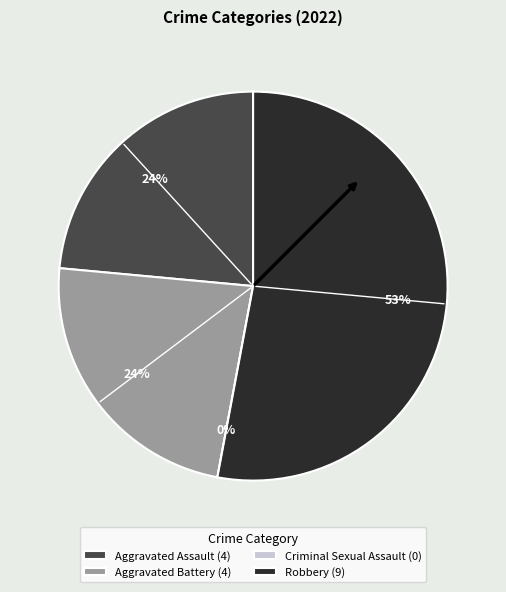

Rank the categories by value from highest to lowest.

Robbery, Aggravated Assault, Aggravated Battery, Criminal Sexual Assault